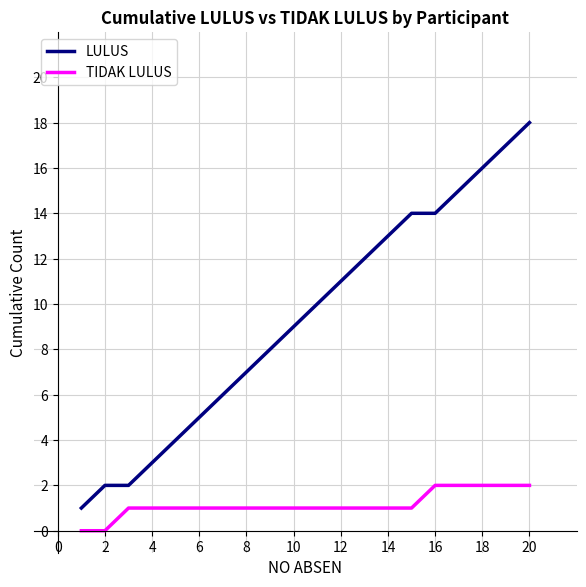

Count the TIDAK LULUS values in the range 1 to 2.

18